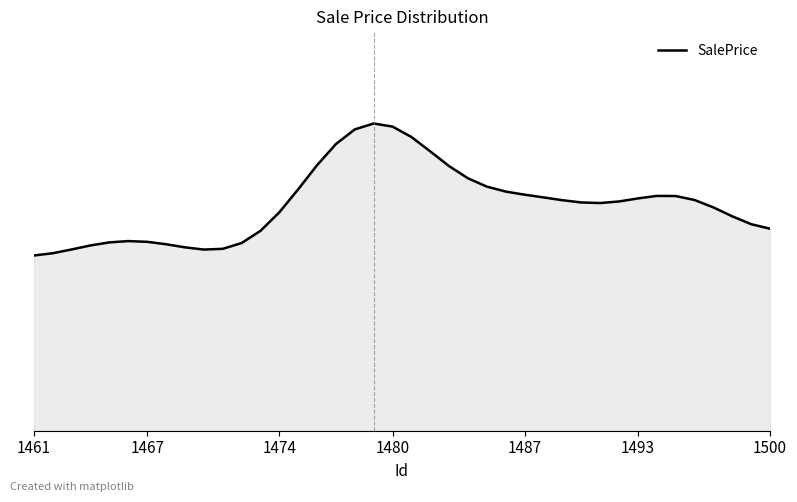

True or false: there are more than 1 points higher than both neighbors.

True